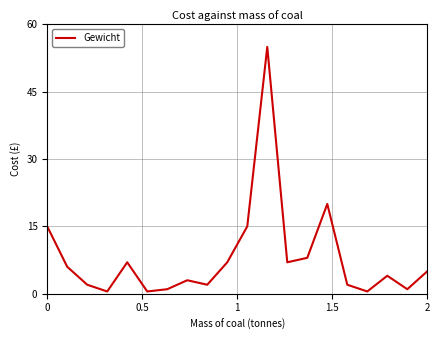

What is the sum of all values?

161.5